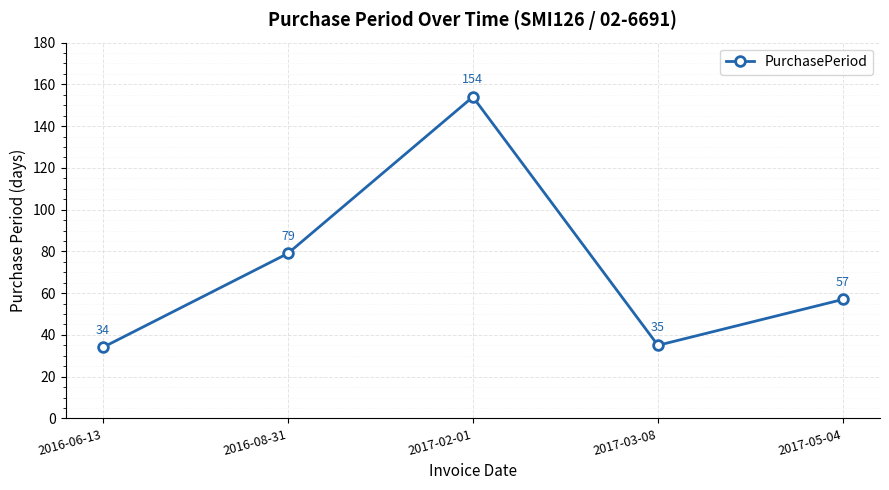

What is the greatest value displayed?

154